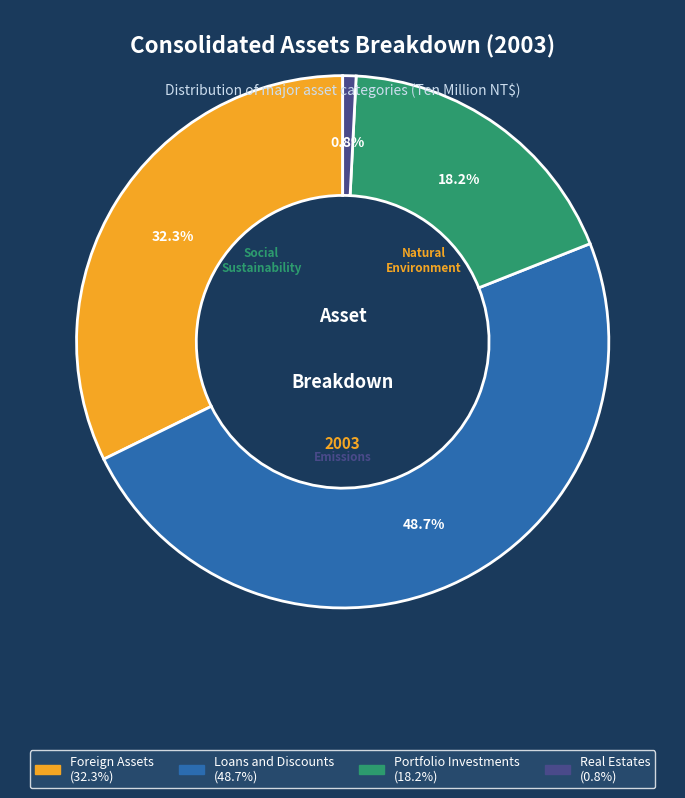

Does any single category account for the majority?

No